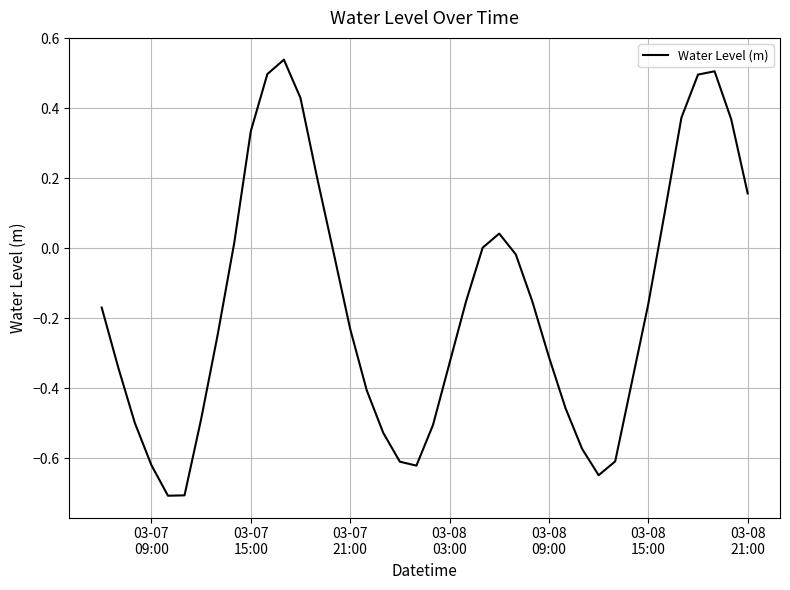

What is the minimum value shown in the chart?

-0.7